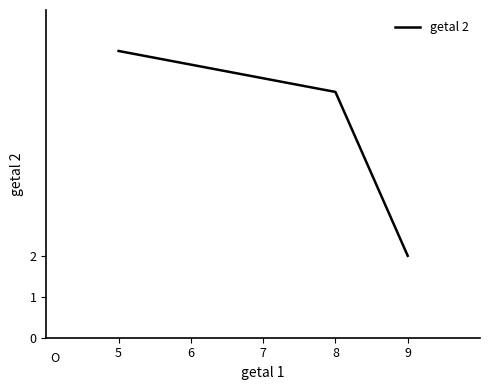

What is the sum of the values at 8 and 5?

13